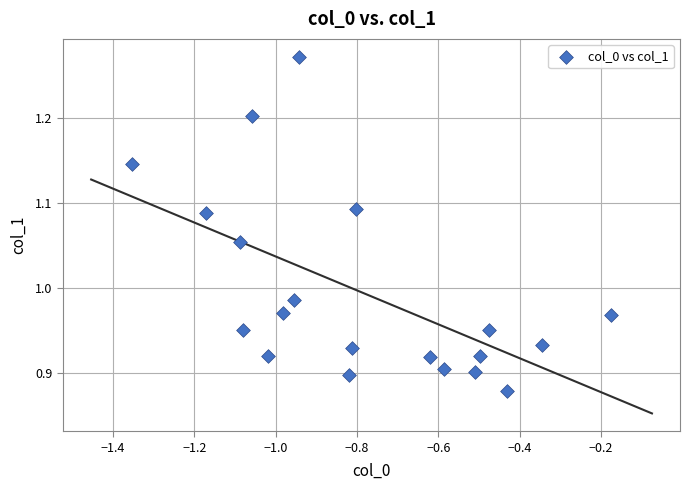

What is the range of Y values (max minus min)?

0.4